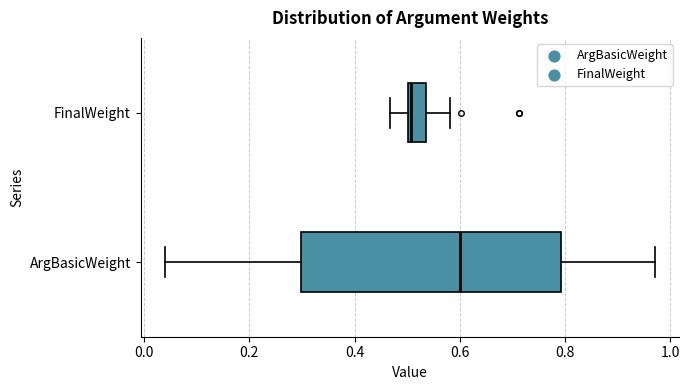

Reading bottom to top, transcribe this box plot: for each box, give where its median line is, the range the box spans, and where its two whiskers end, as read against the x-axis. The values are not printed on the chart, so give them approximately, as read against the axis.

ArgBasicWeight: median 0.60, box 0.30 to 0.80, whiskers 0.04 to 0.98
FinalWeight: median 0.50 (just right of the box's left edge), box 0.50 to 0.54, whiskers 0.46 to 0.58